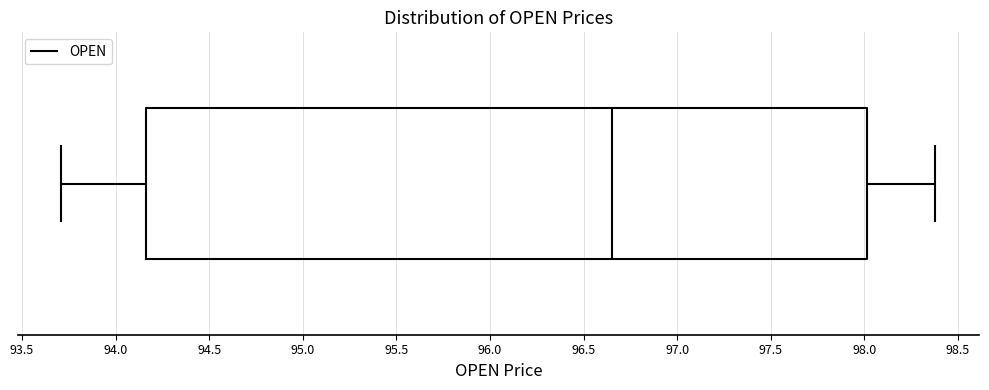

Transcribe this box plot: give where the median line is, the range the box spans, and where the two whiskers end, as read against the x-axis. The values are not printed on the chart, so give them approximately, as read against the axis.

median 96.65, box 94.15 to 98.00, whiskers 93.70 to 98.40